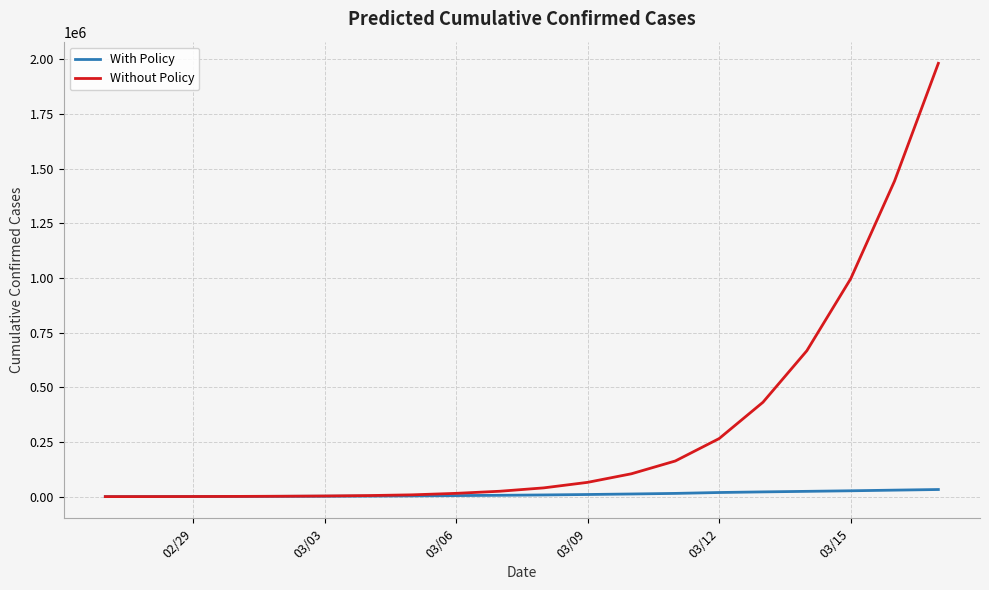

Which series has the largest range (max minus min)?

Without Policy